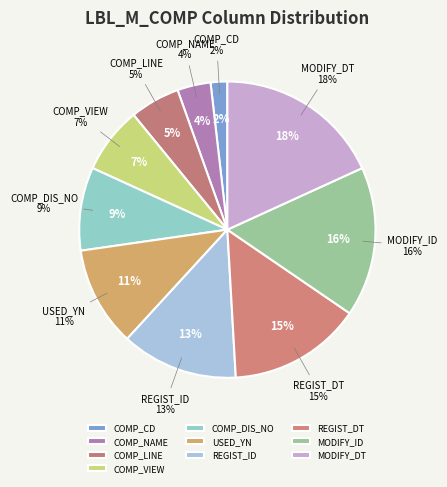

Count the number of slices in the pie.

10